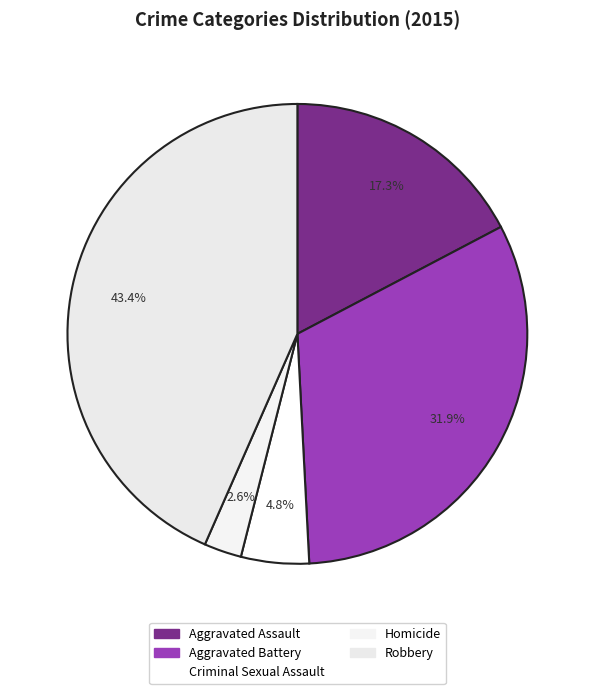

Does Robbery represent more than half of the total?

No